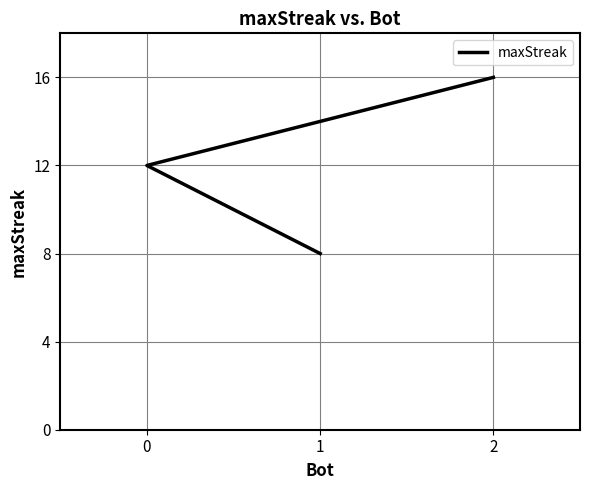

Is this an area chart (filled region under the line)?

No